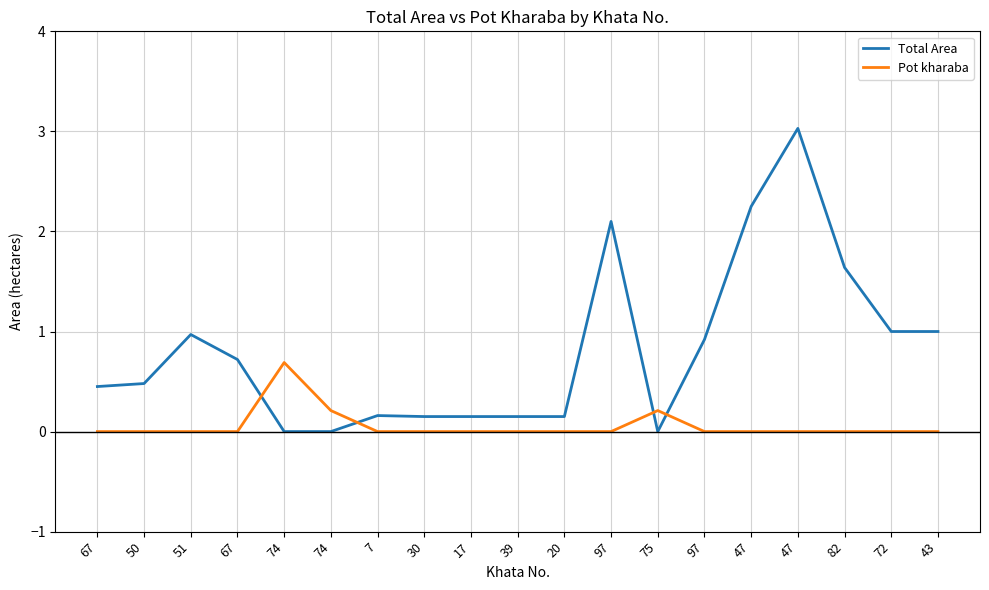

What are all the series names shown in the legend?

Total Area, Pot kharaba